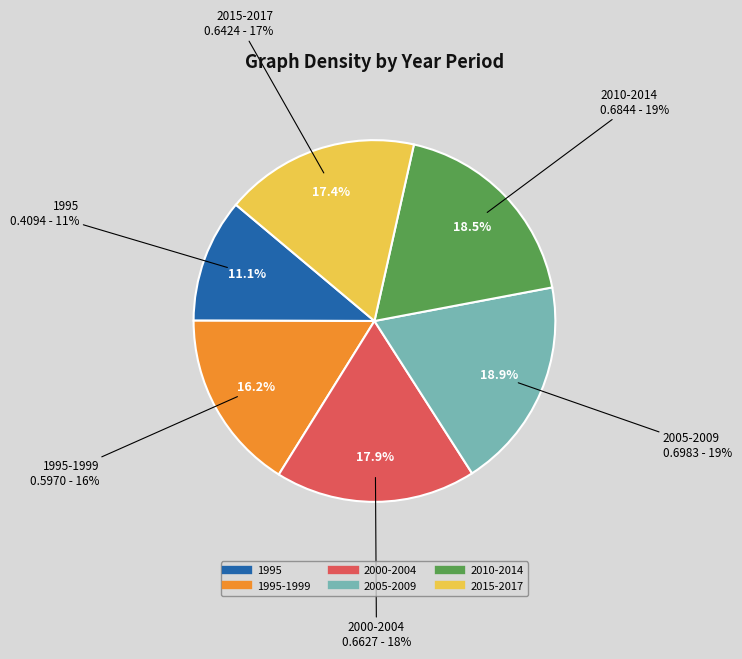

Rank the categories by value from lowest to highest.

1995, 1995-1999, 2015-2017, 2000-2004, 2010-2014, 2005-2009